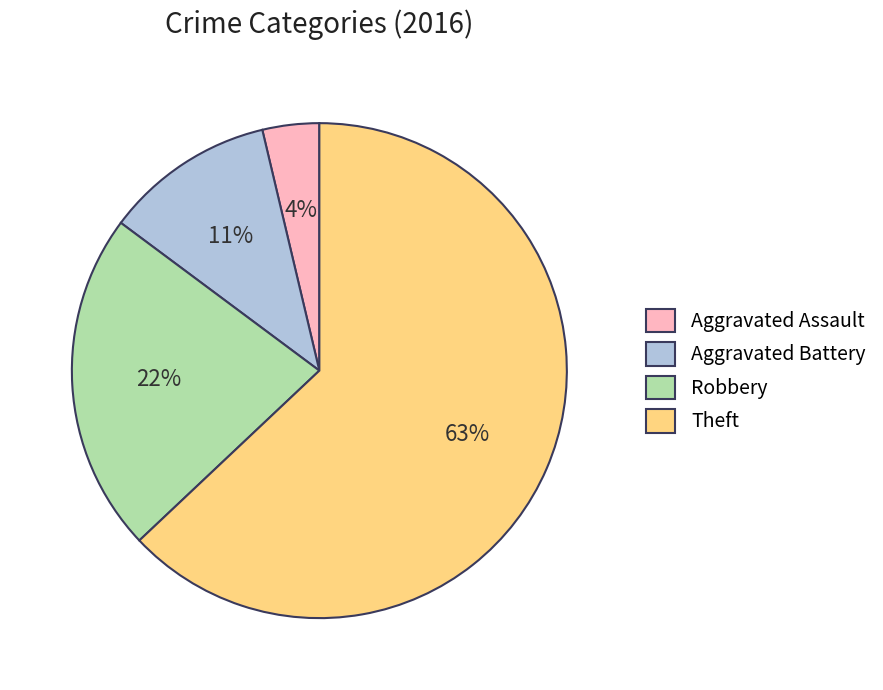

Is the sum of Robbery and Aggravated Battery greater than half?

No